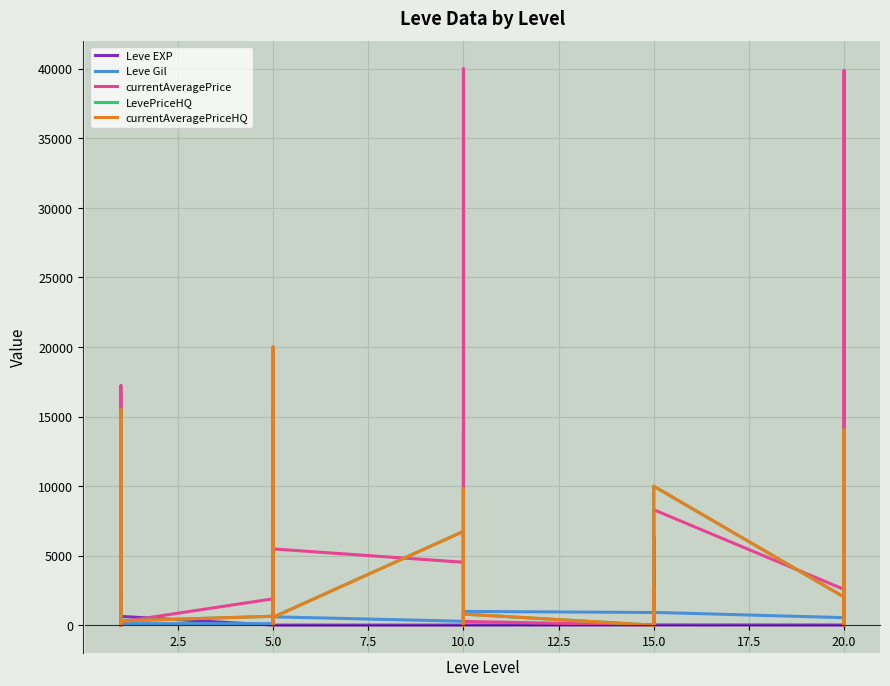

What is the label of the 26th point from the right?

10.0